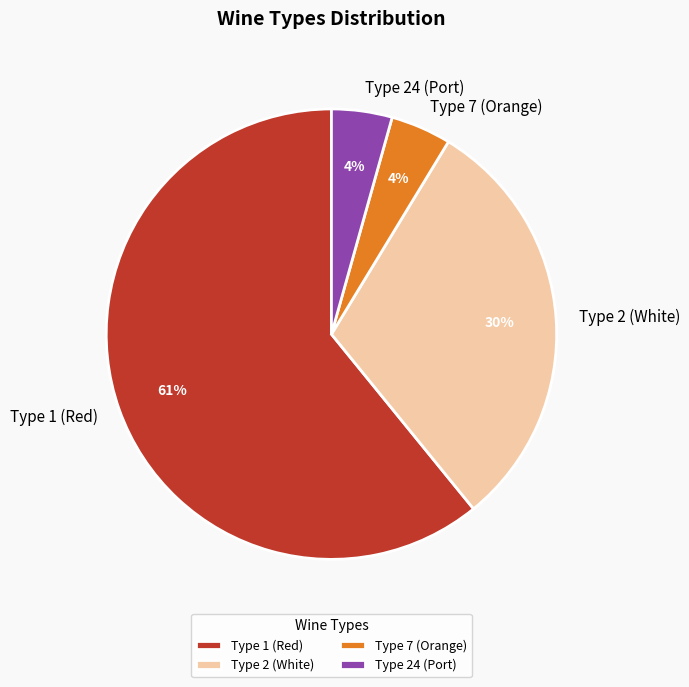

What is the largest slice in the pie chart?

Type 1 (Red)